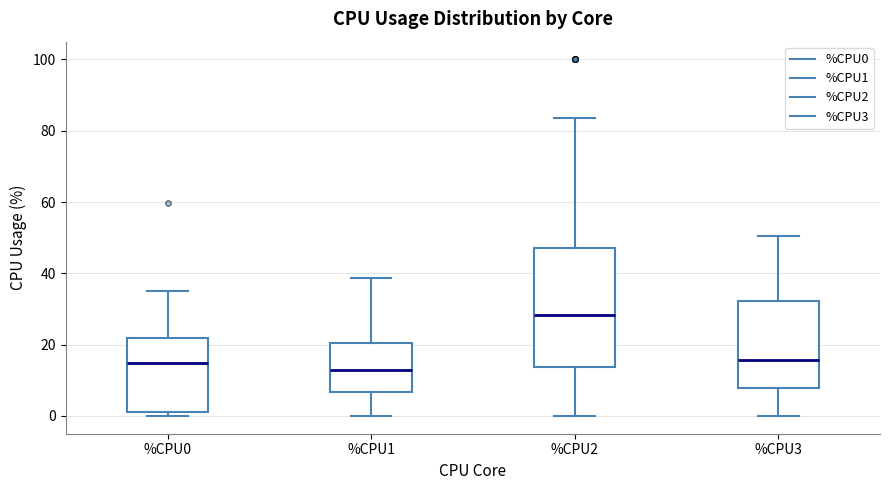

Reading left to right, read every box against the y-axis: the position of its median line, the range the box covers, and the ends of its whiskers. The values are not printed on the chart, so give them approximately, as read against the axis.

%CPU0: median 14, box 2 to 22, whiskers 0 to 36
%CPU1: median 14, box 6 to 20, whiskers 0 to 38
%CPU2: median 28, box 14 to 48, whiskers 0 to 84
%CPU3: median 16, box 8 to 32, whiskers 0 to 50